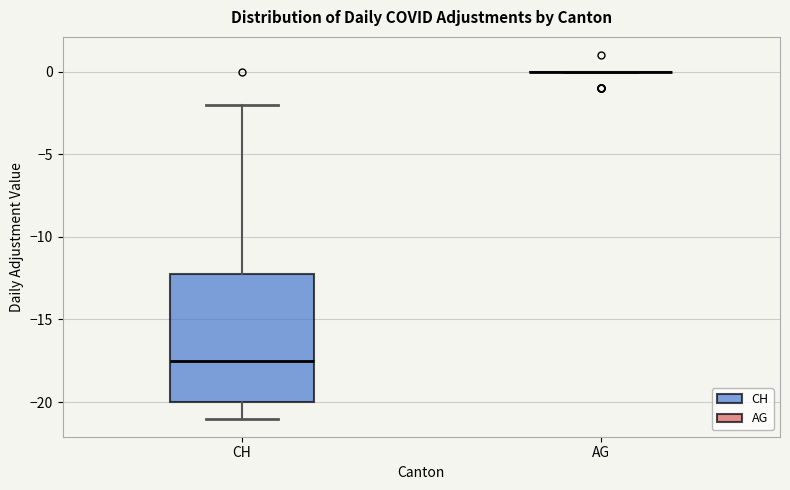

Reading left to right, read every box against the y-axis: the position of its median line, the range the box covers, and the ends of its whiskers. The values are not printed on the chart, so give them approximately, as read against the axis.

CH: median -17.5, box -20.0 to -12.0, whiskers -21.0 to -2.0
AG: box collapsed to a line at 0.0, whiskers 0.0 to 0.0